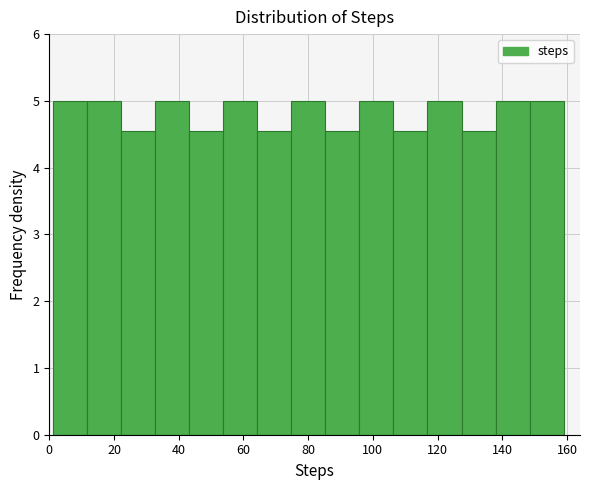

What is the height of the bar covering 74 to 86 on the x-axis? Neither the bar edges nor the heights are printed on the chart, so give them approximately, as read against the axes.

5.0